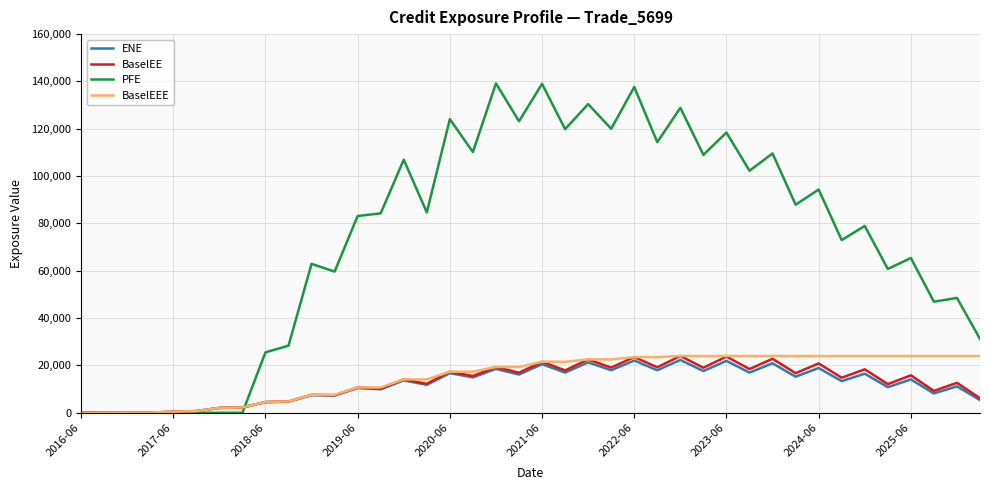

Which series has the widest spread of values?

PFE